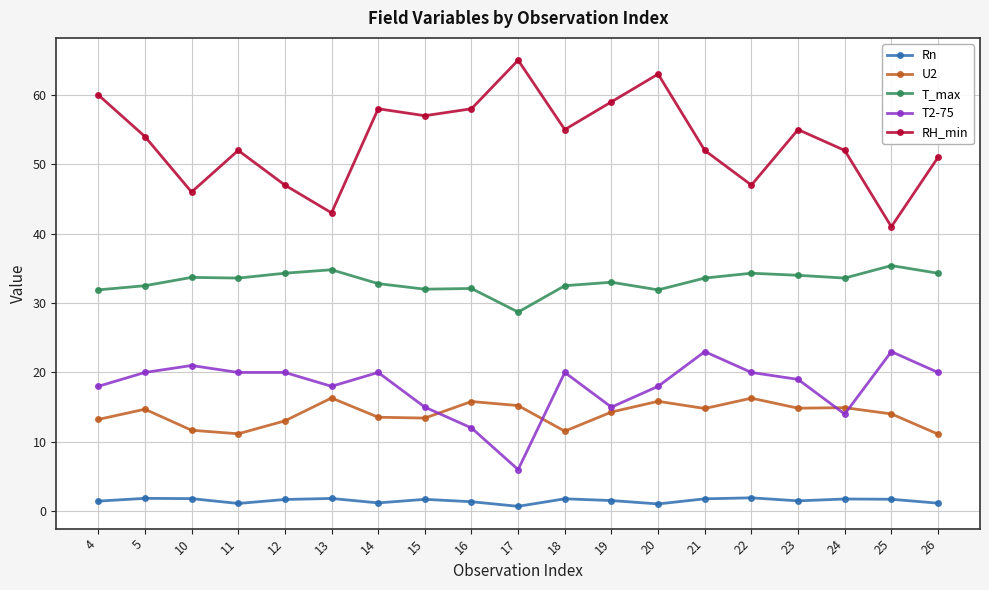

At which category is the sum across all series the highest?

20